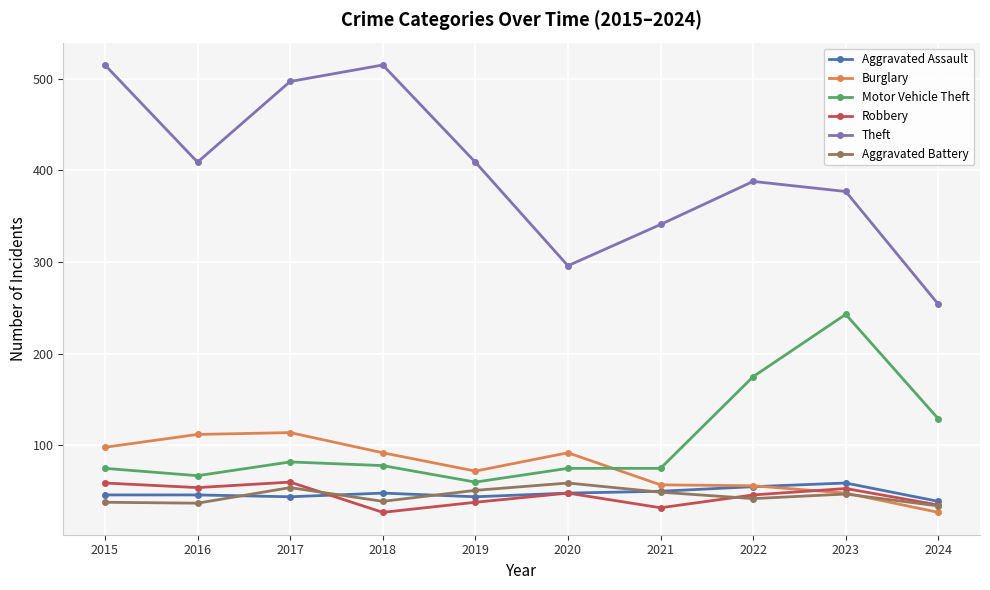

In Theft, how many points are higher than both neighbors (excluding endpoints)?

2